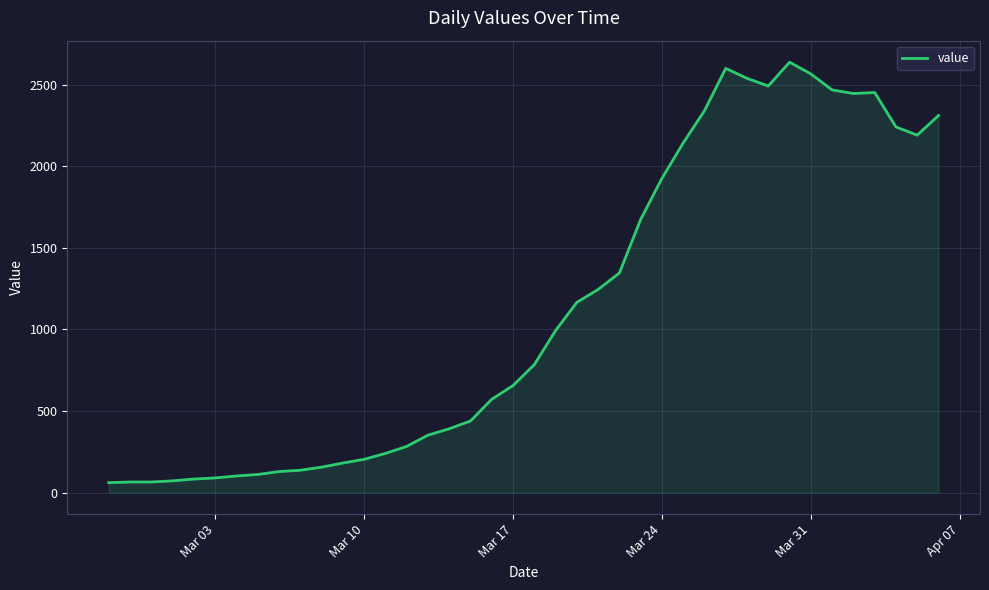

What is the smallest value displayed?

61